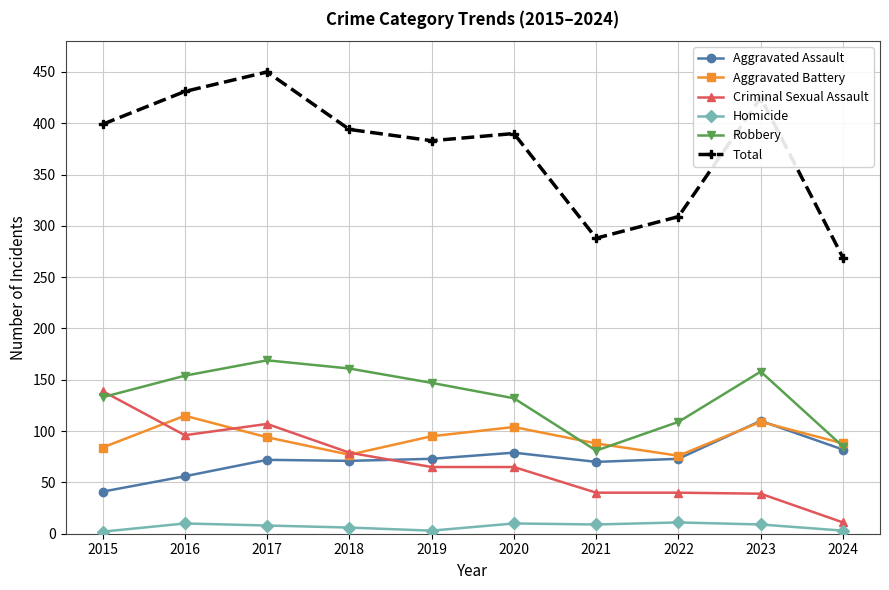

Does the chart have visible grid lines?

Yes